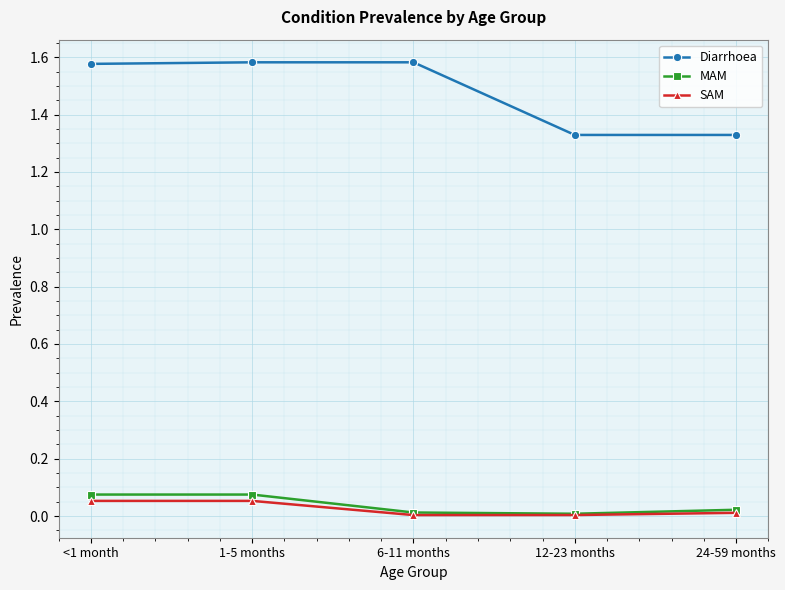

Count the Diarrhoea values in the range 1 to 2.

5